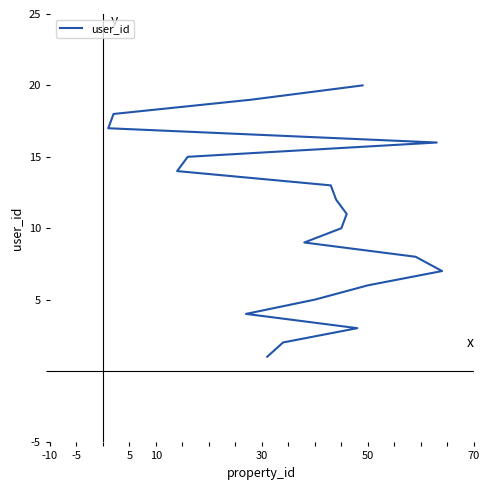

How many categories are shown in the chart?

20